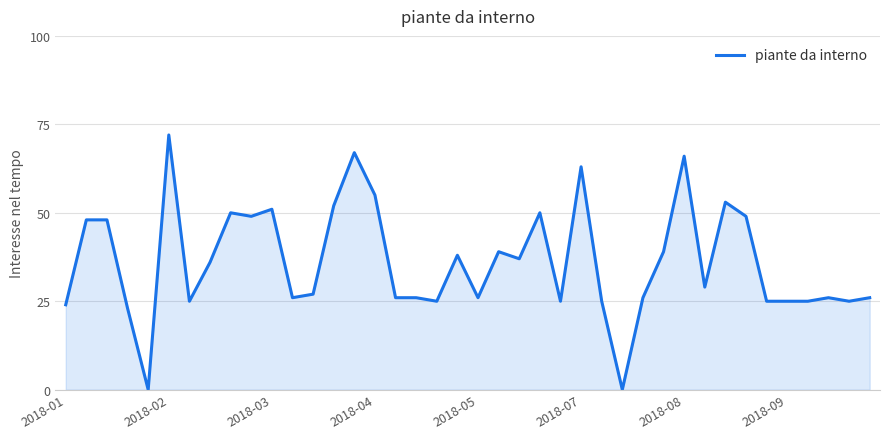

What is the difference between the maximum and minimum values?

72